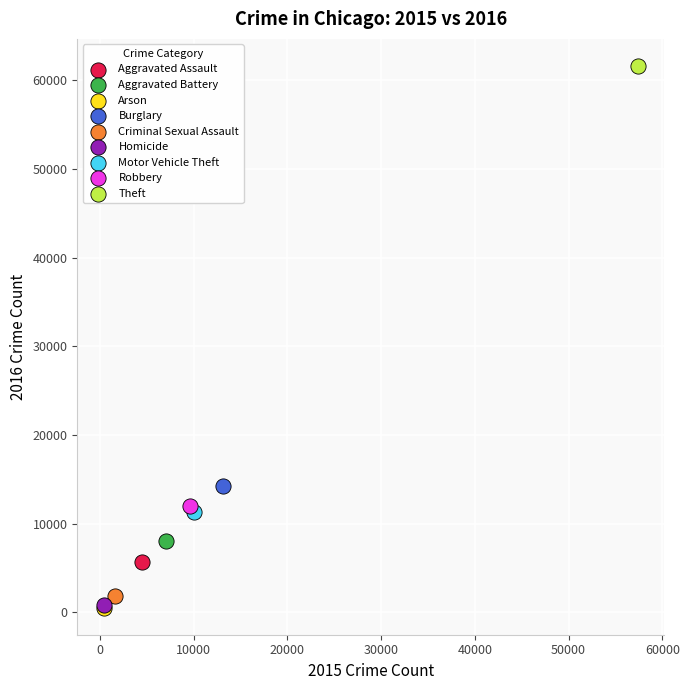

What are all the series names shown in the legend?

Aggravated Assault, Aggravated Battery, Arson, Burglary, Criminal Sexual Assault, Homicide, Motor Vehicle Theft, Robbery, Theft